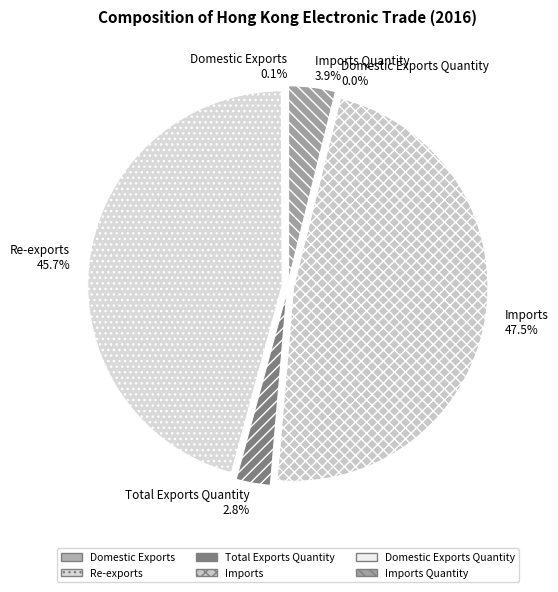

What is the smallest slice in the pie chart?

Domestic Exports Quantity